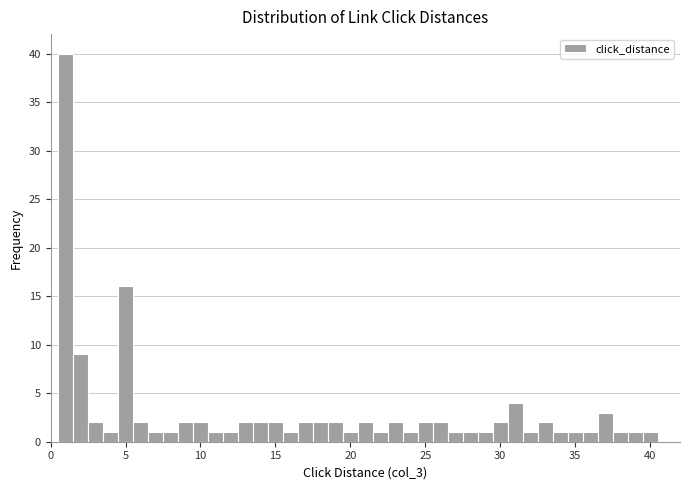

Read against the x-axis, roughly where is the centre of the tallest bar?

1.0